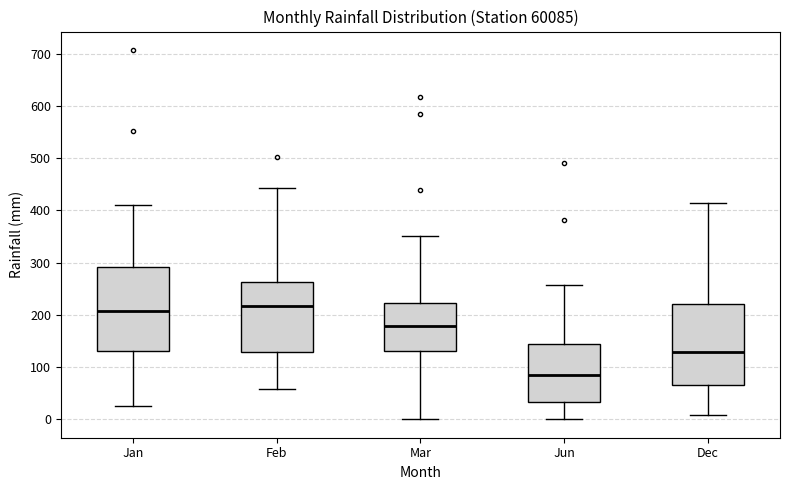

Where does the upper whisker of the box for Jan end on the y-axis? The values are not printed on the chart, so give them approximately, as read against the axis.

410